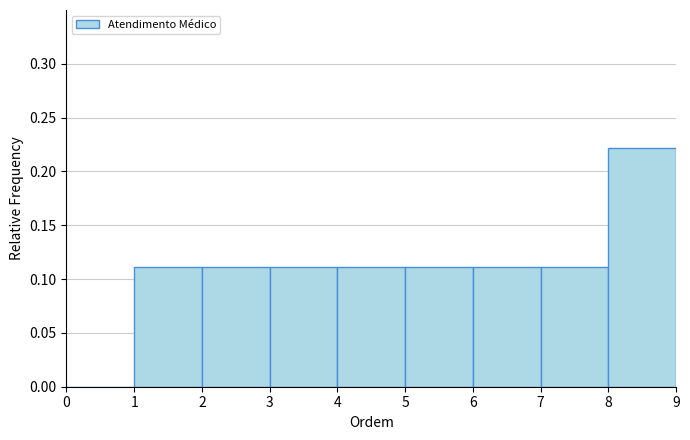

Reading left to right, list every bar in this chart as the range it spans on the x-axis followed by its height. The values are not printed on the chart, so give them approximately, as read against the axis.

0 to 1: 0
1 to 2: 0.11
2 to 3: 0.11
3 to 4: 0.11
4 to 5: 0.11
5 to 6: 0.11
6 to 7: 0.11
7 to 8: 0.11
8 to 9: 0.22